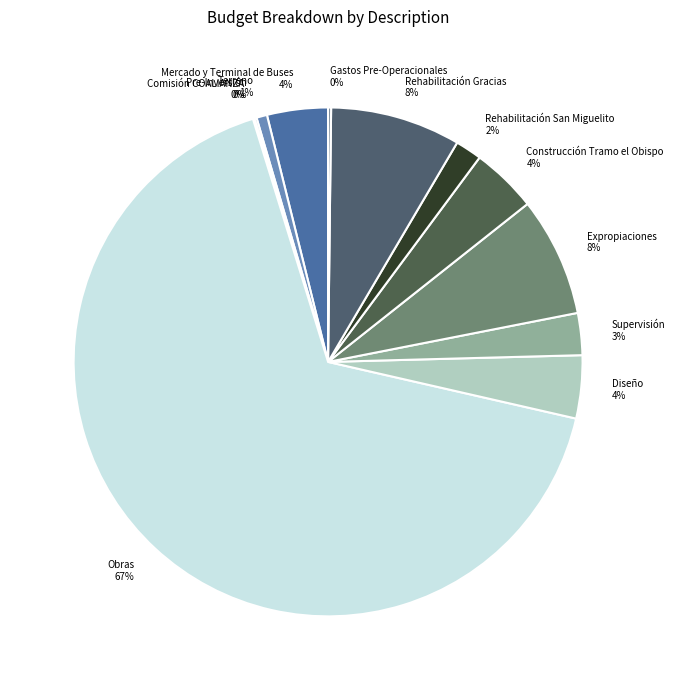

To the nearest percent, what percentage of the pie is Expropiaciones?

8%